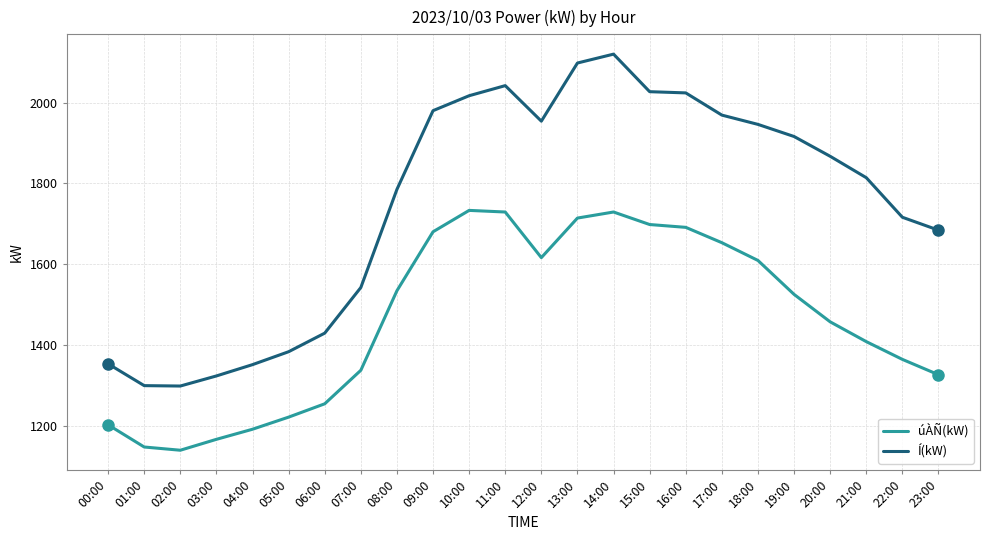

Is it true that úÀÑ(kW) equals 2549 at 12:00?

False